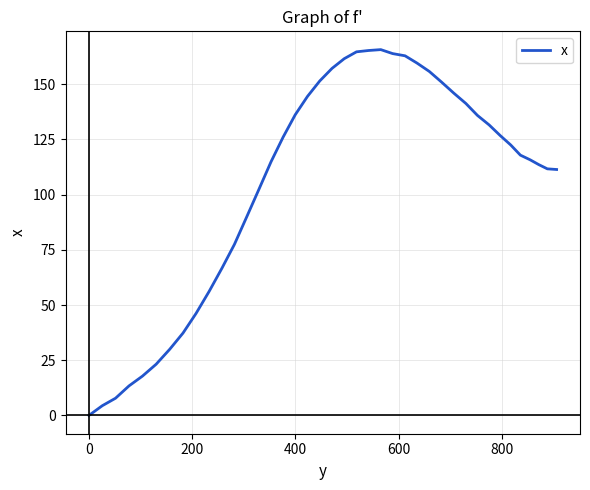

What is the maximum value shown in the chart?

165.7